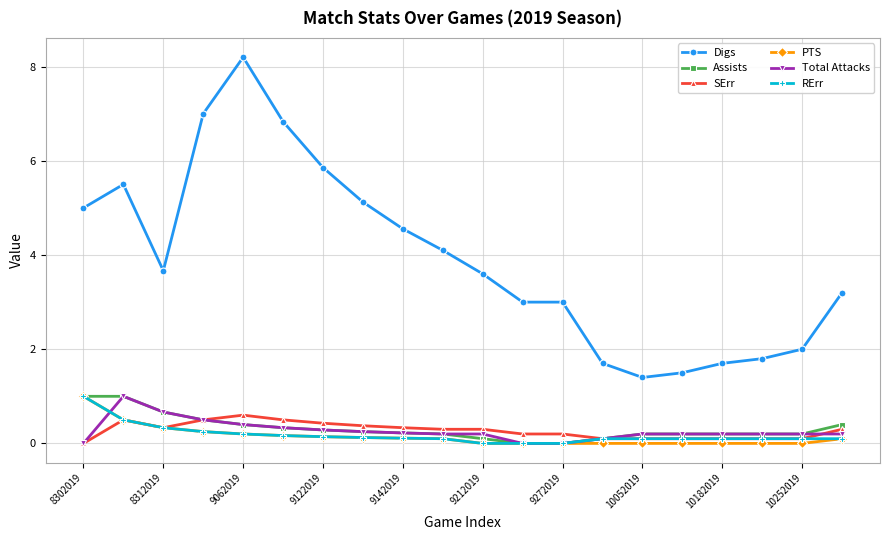

Which series has the widest spread of values?

Digs